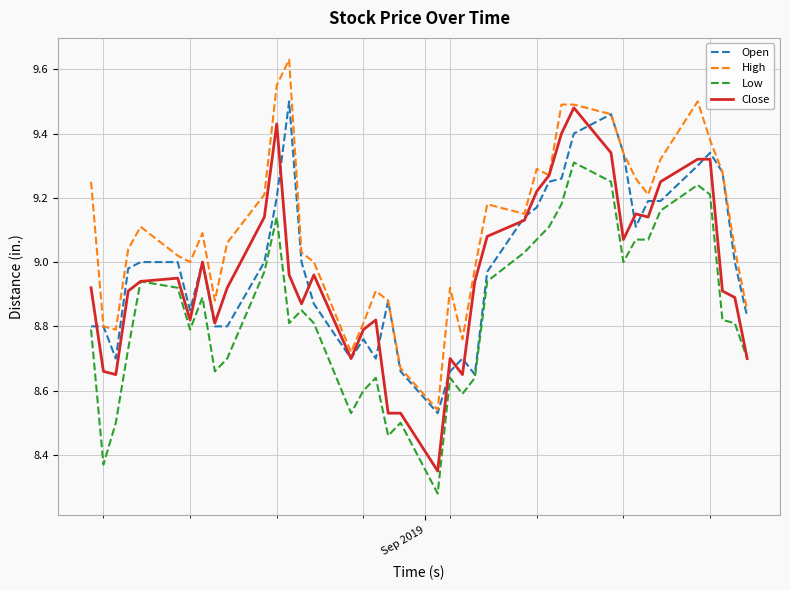

Which series has the largest total across all categories?

High